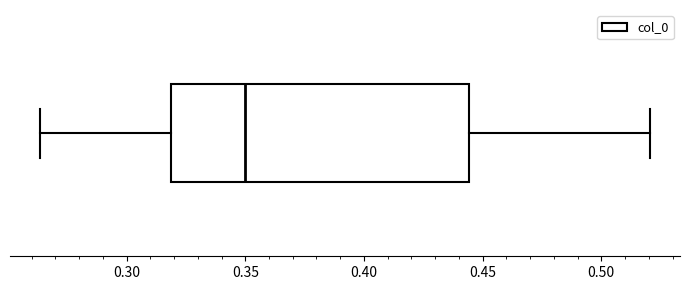

Transcribe this box plot: give where the median line is, the range the box spans, and where the two whiskers end, as read against the x-axis. The values are not printed on the chart, so give them approximately, as read against the axis.

median 0.350, box 0.320 to 0.445, whiskers 0.265 to 0.520